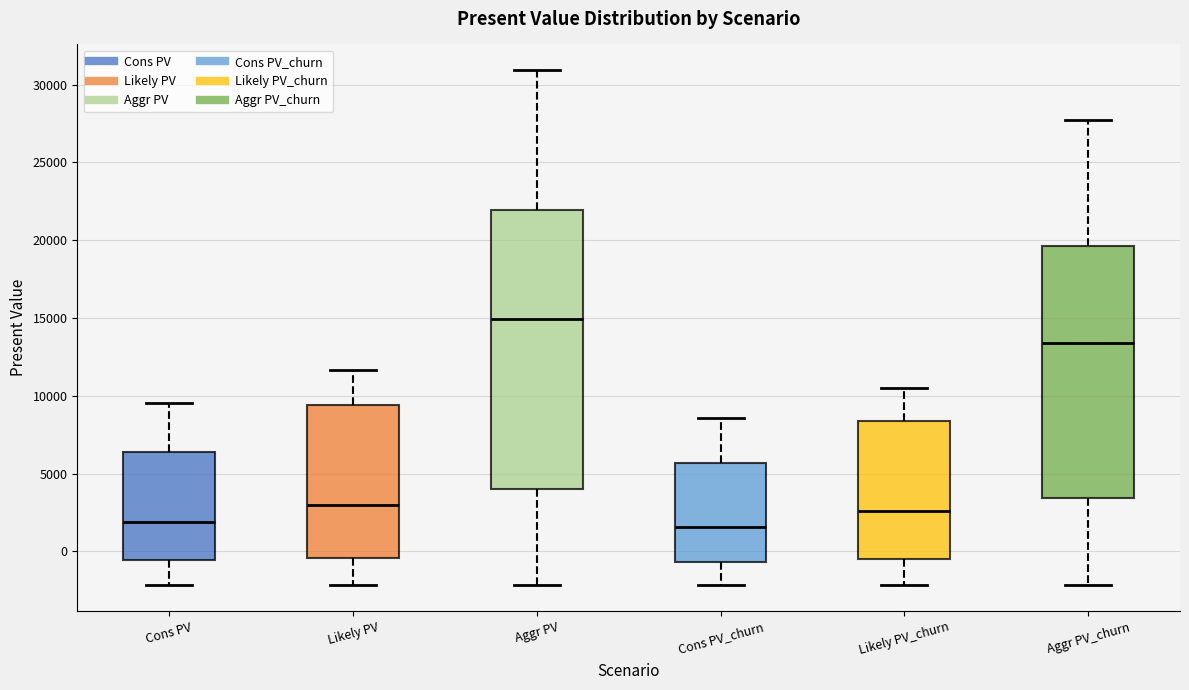

Which box's median line is the highest?

Aggr PV